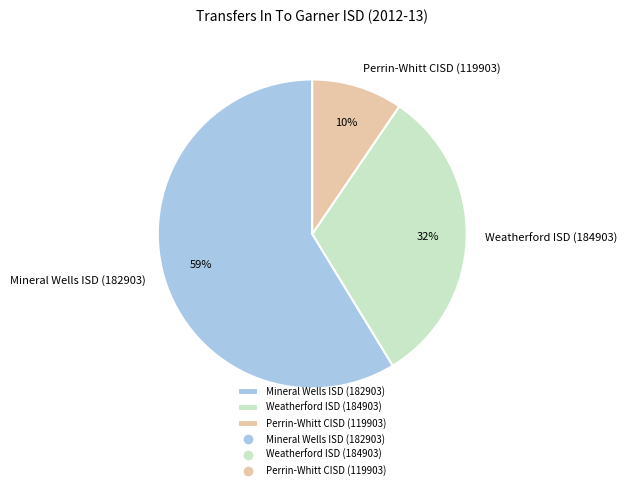

True or false: Mineral Wells ISD (182903) accounts for 66% of the total.

False